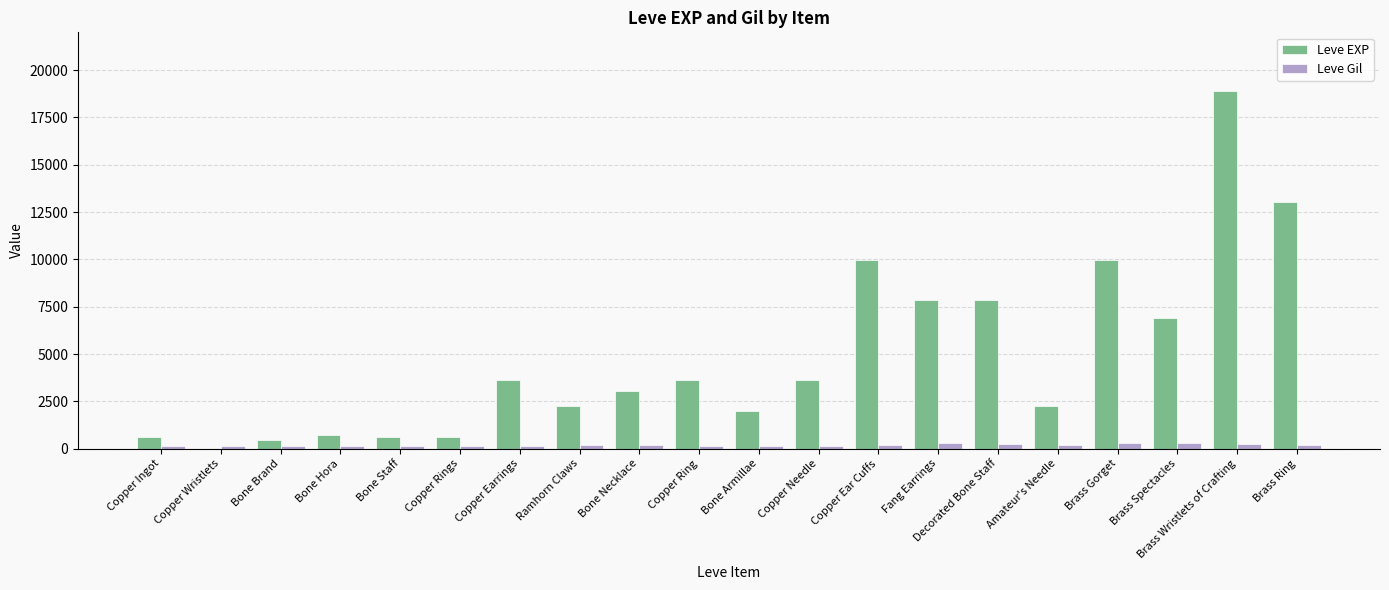

What is the maximum value shown in the chart?

18910